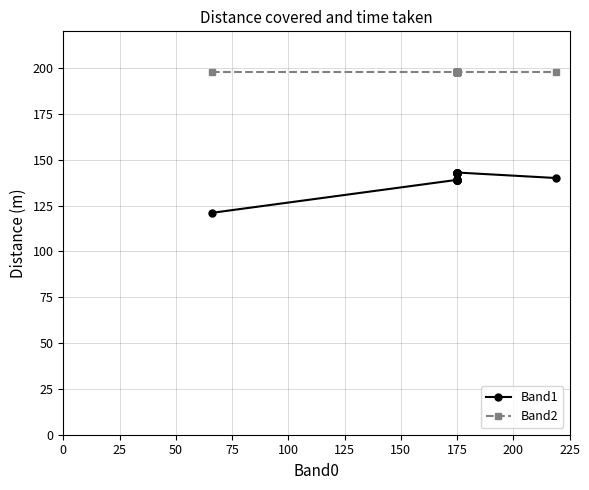

What is the value of the Band1 point at the 9th from the left?

139